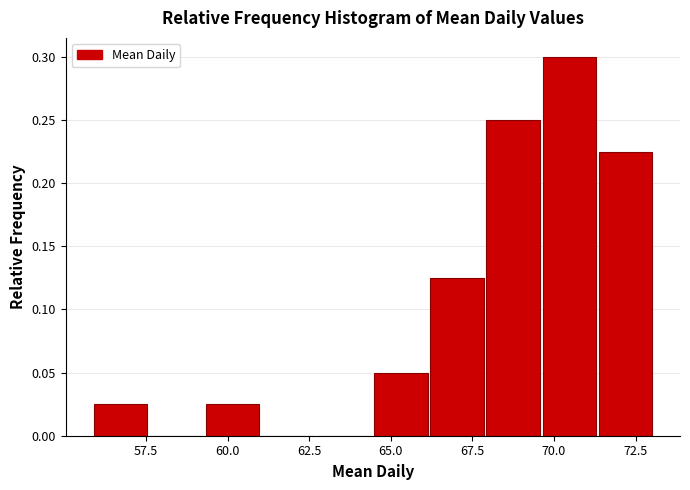

Around what value on the x-axis is the tallest bar? Give the approximate position of its centre, as read against the axis.

70.5